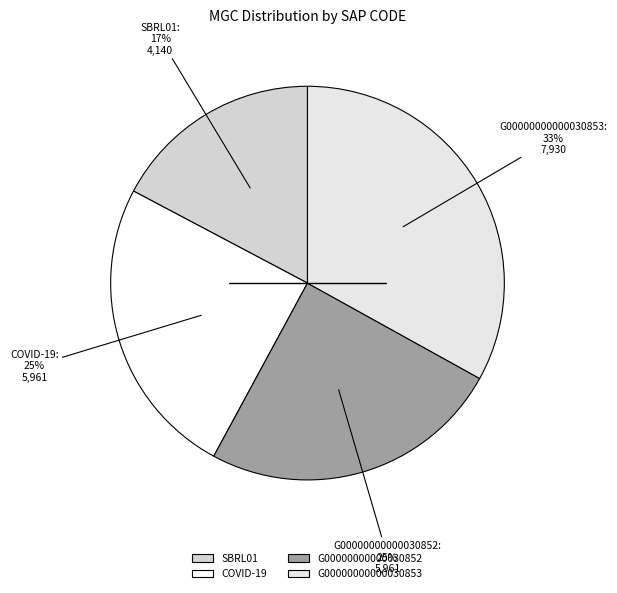

How many slices are in this pie chart?

4